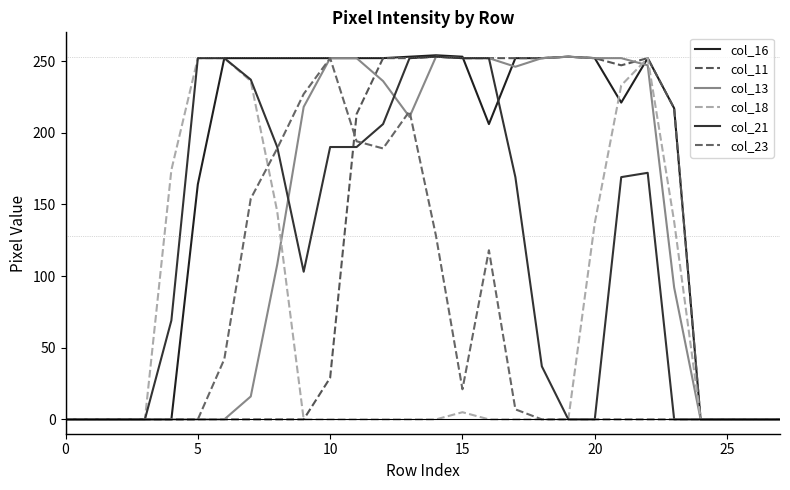

What is the label of the 5th point from the right?

23